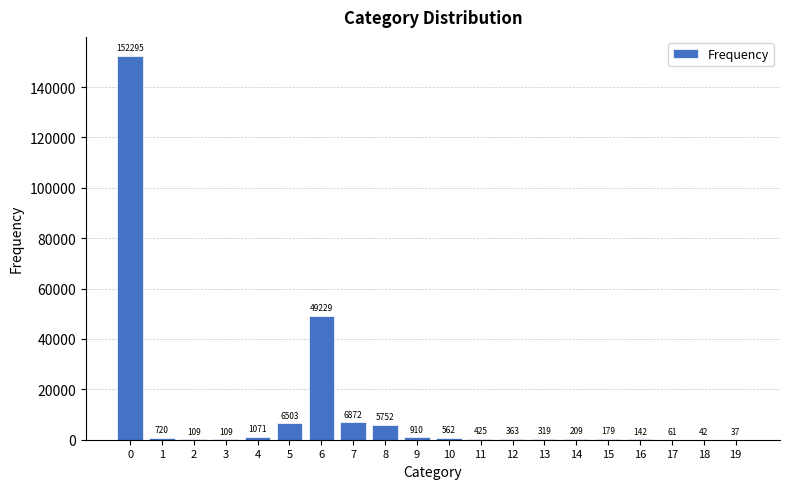

Reading left to right, extract all data points from this chart.

0=152295	1=720	2=109	3=109	4=1071	5=6503	6=49229	7=6872	8=5752	9=910	10=562	11=425	12=363	13=319	14=209	15=179	16=142	17=61	18=42	19=37